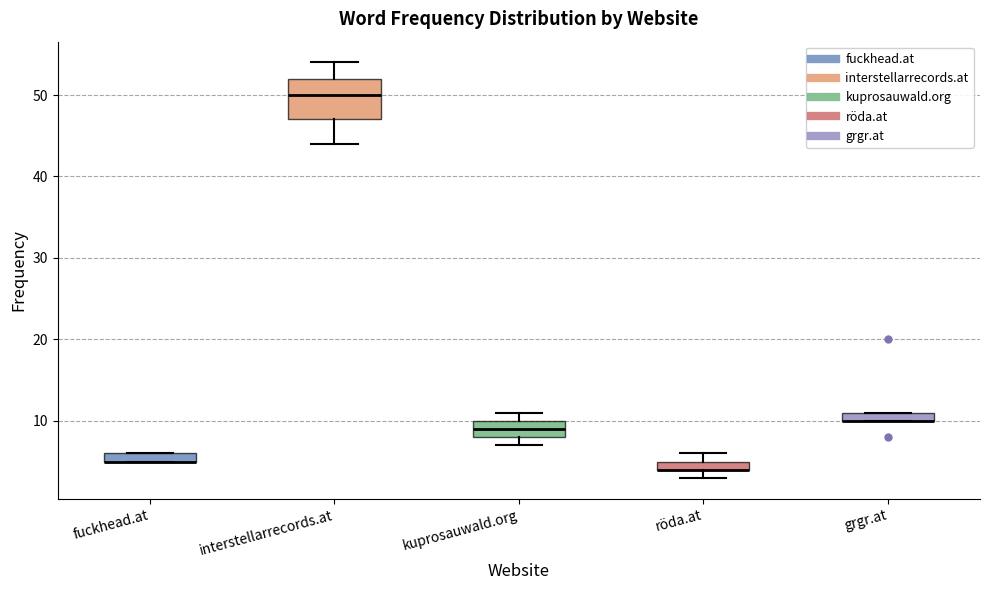

Where is the lower edge of the box for röda.at on the y-axis? The values are not printed on the chart, so give them approximately, as read against the axis.

4